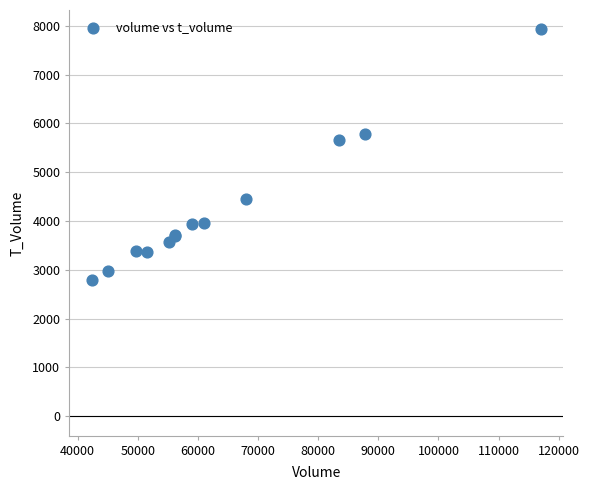

What Y value in the scatter plot is closest to 5363?

5663